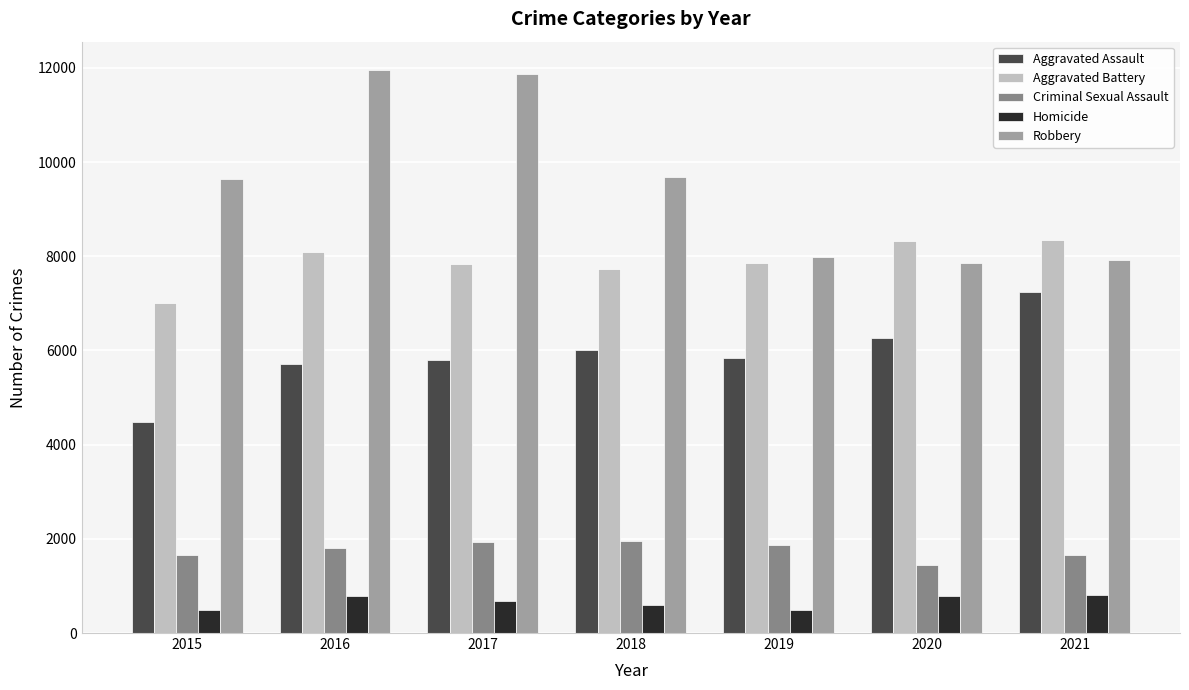

How many bars are there in total?

35